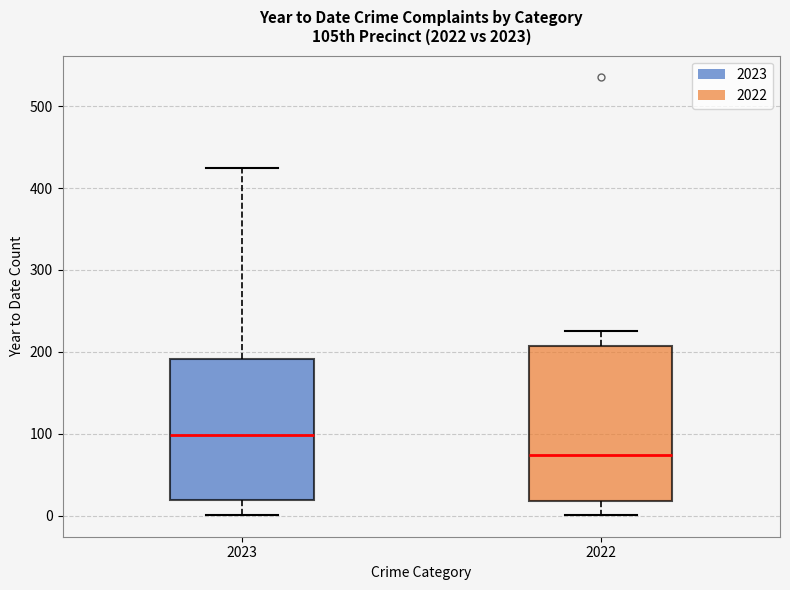

Which box is the tallest, from its lower edge to its upper edge?

2022